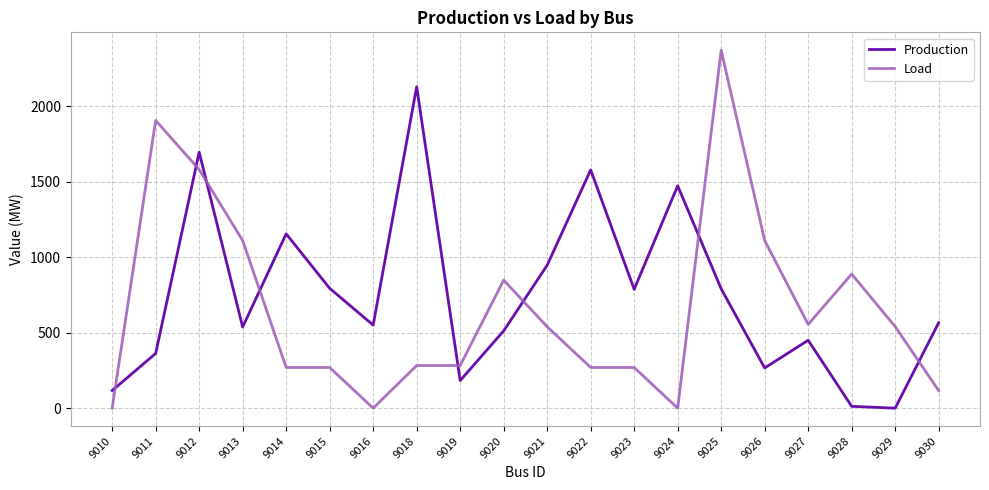

Between 9011 and 9026, which series saw the biggest shift?

Load